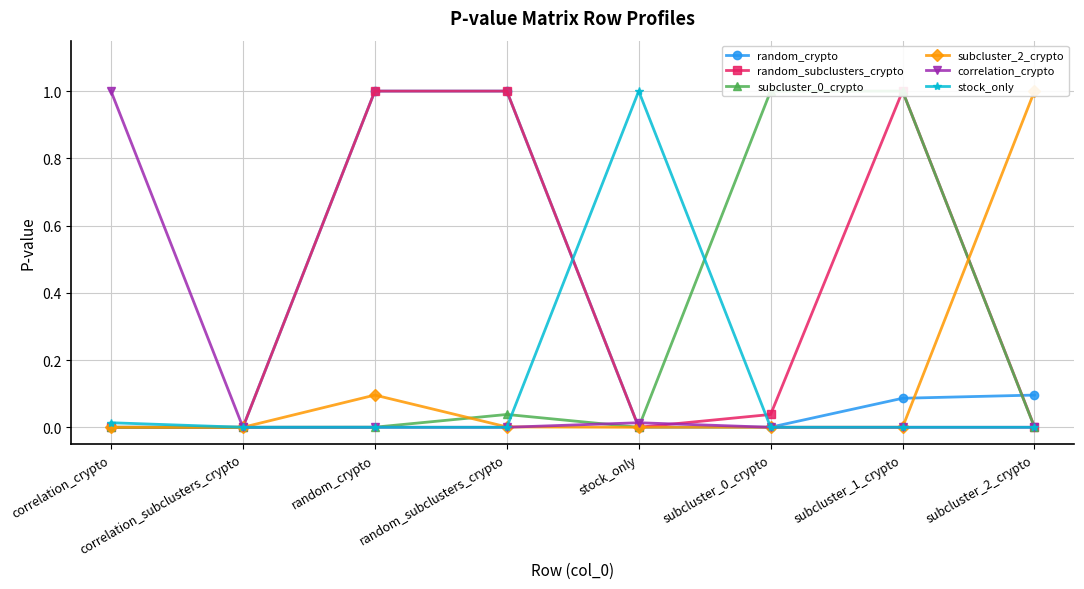

Which label corresponds to the largest value in the chart?

random_crypto